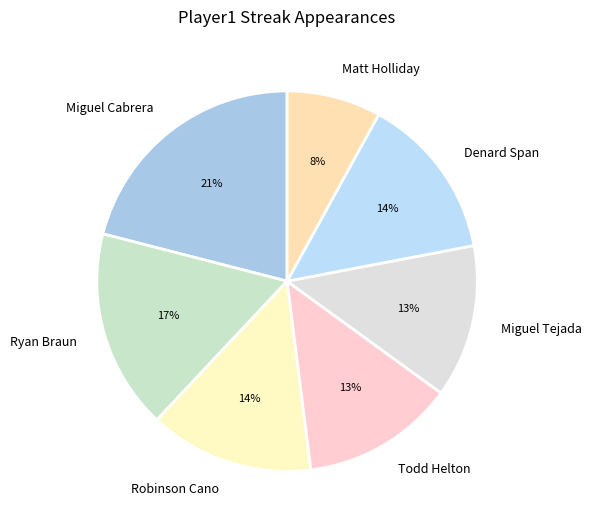

Is there a majority slice in this chart?

No